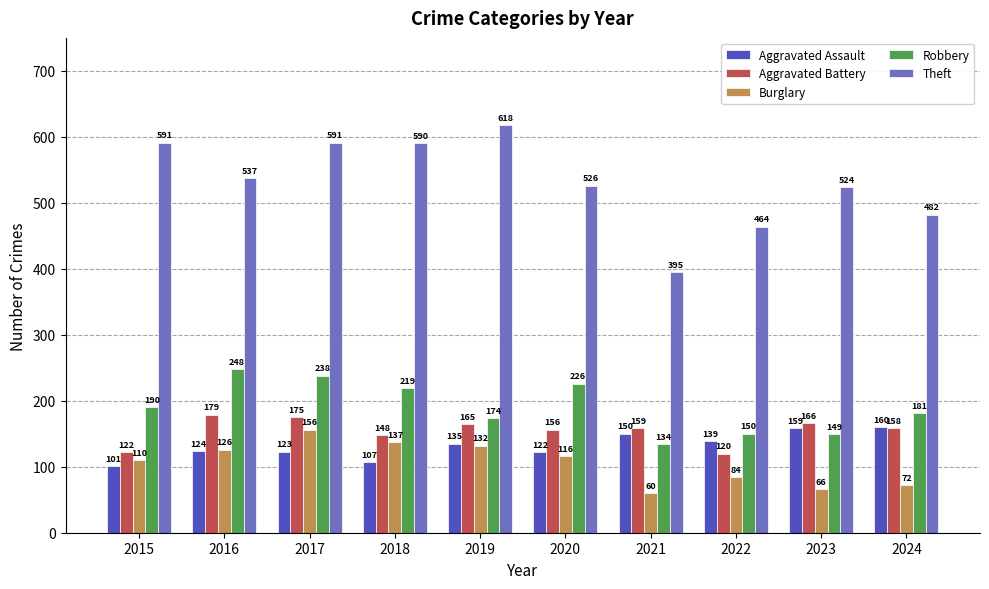

Reading left to right, what are all the values shown in this chart?

Aggravated Assault: 101	124	123	107	135	122	150	139	159	160
Aggravated Battery: 122	179	175	148	165	156	159	120	166	158
Burglary: 110	126	156	137	132	116	60	84	66	72
Robbery: 190	248	238	219	174	226	134	150	149	181
Theft: 591	537	591	590	618	526	395	464	524	482